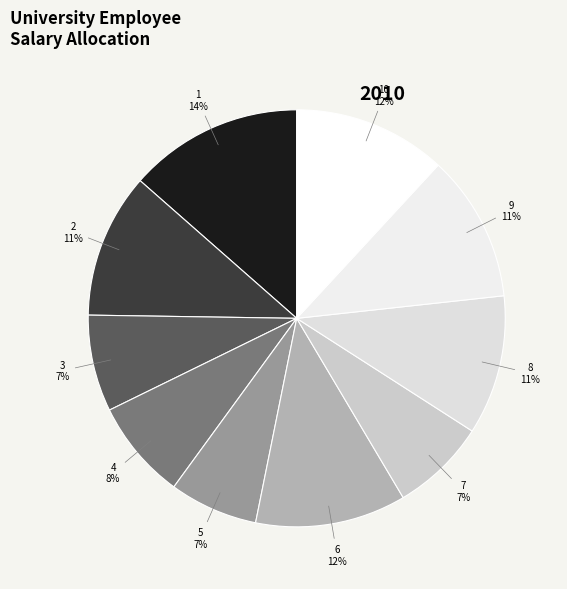

Combined, do 7 and 10 account for over 50%?

No